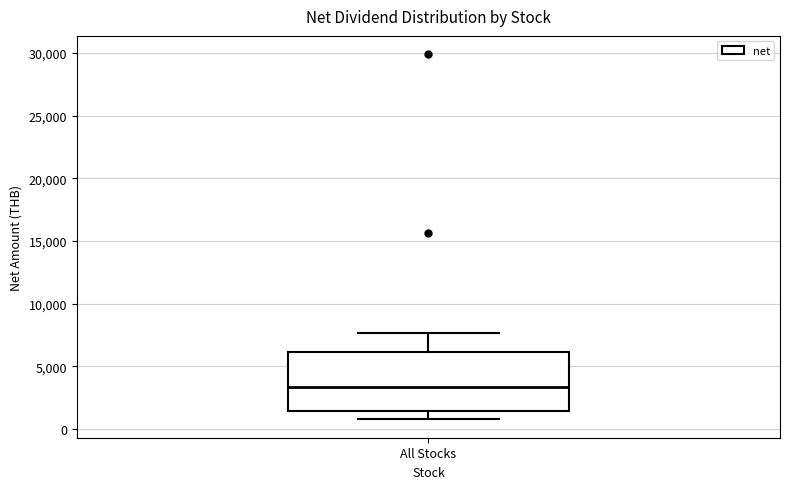

Transcribe this box plot: give where the median line is, the range the box spans, and where the two whiskers end, as read against the y-axis. The values are not printed on the chart, so give them approximately, as read against the axis.

median 3500, box 1500 to 6000, whiskers 1000 to 7500